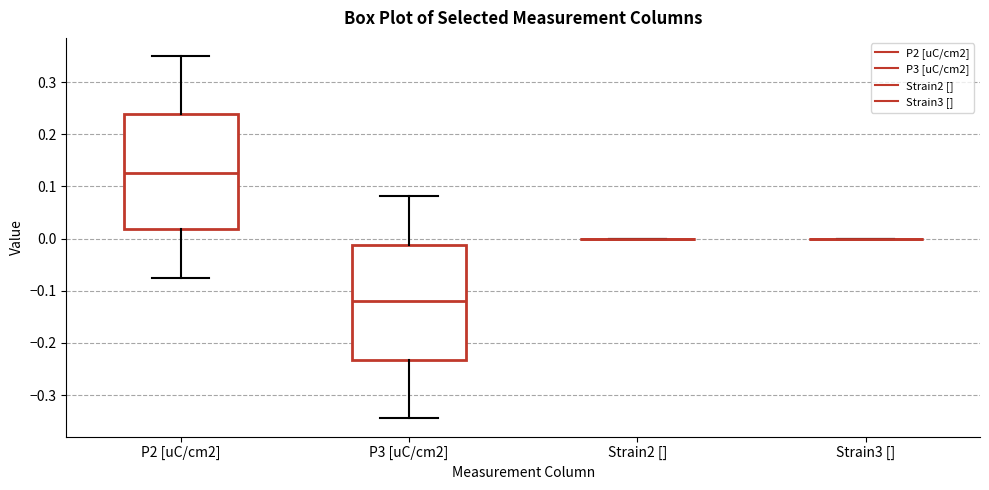

Reading left to right, transcribe this box plot: for each box, give where its median line is, the range the box spans, and where its two whiskers end, as read against the y-axis. The values are not printed on the chart, so give them approximately, as read against the axis.

P2 [uC/cm2]: median 0.13, box 0.02 to 0.24, whiskers -0.08 to 0.35
P3 [uC/cm2]: median -0.12, box -0.23 to -0.01, whiskers -0.34 to 0.08
Strain2 []: box collapsed to a line at 0.00, whiskers 0.00 to 0.00
Strain3 []: box collapsed to a line at 0.00, whiskers 0.00 to 0.00